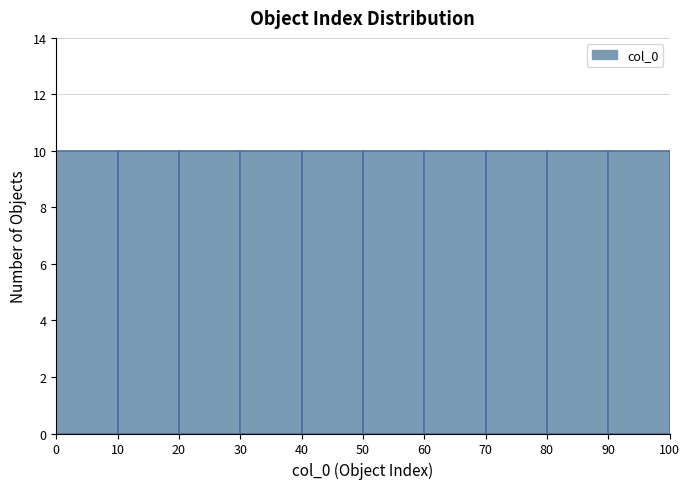

Reading left to right, list every bar in this chart as the range it spans on the x-axis followed by its height. The values are not printed on the chart, so give them approximately, as read against the axis.

0 to 10: 10
10 to 20: 10
20 to 30: 10
30 to 40: 10
40 to 50: 10
50 to 60: 10
60 to 70: 10
70 to 80: 10
80 to 90: 10
90 to 100: 10